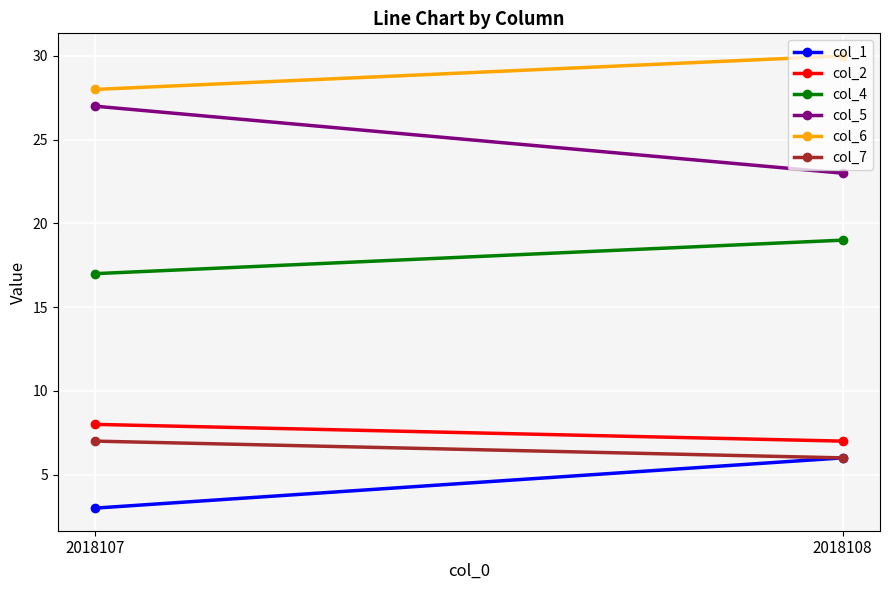

What is the value of the col_5 point at the 2nd from the left?

23